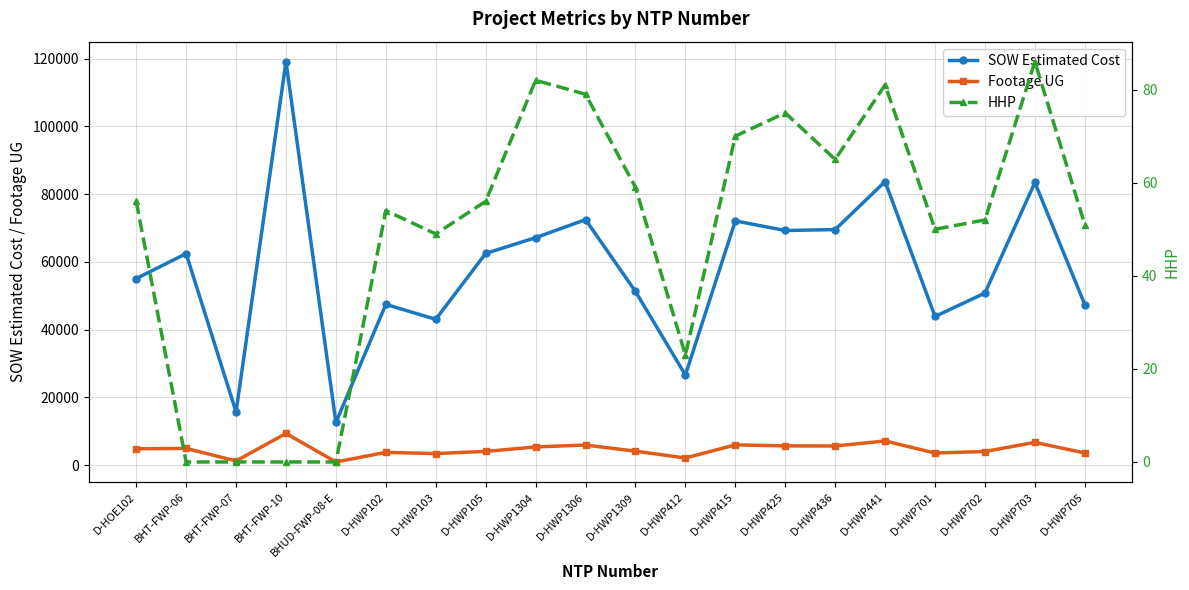

What is the sum of all Footage UG values?

92548.0